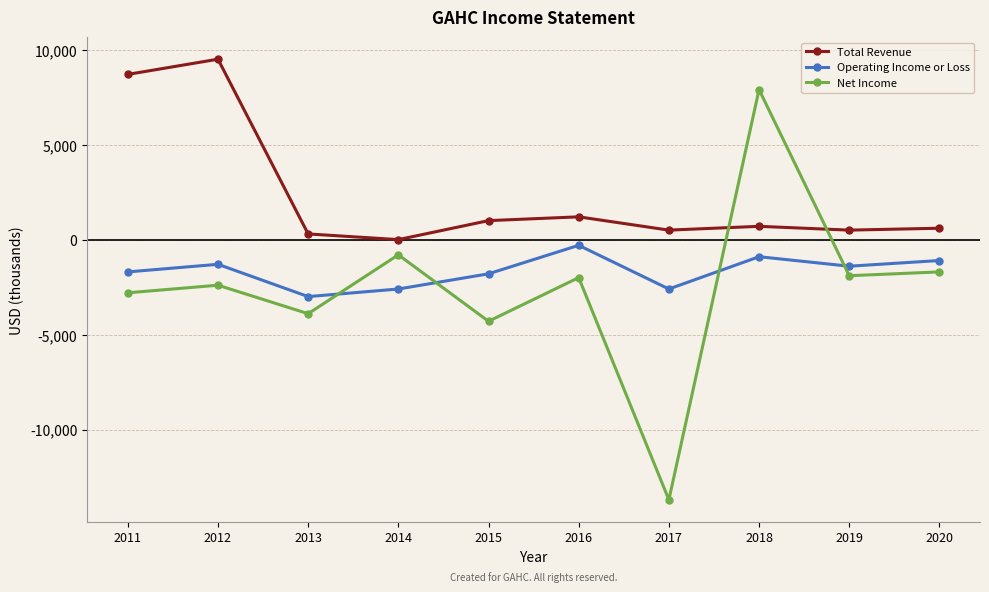

Rank the series by their average value, from highest to lowest.

Total Revenue, Operating Income or Loss, Net Income